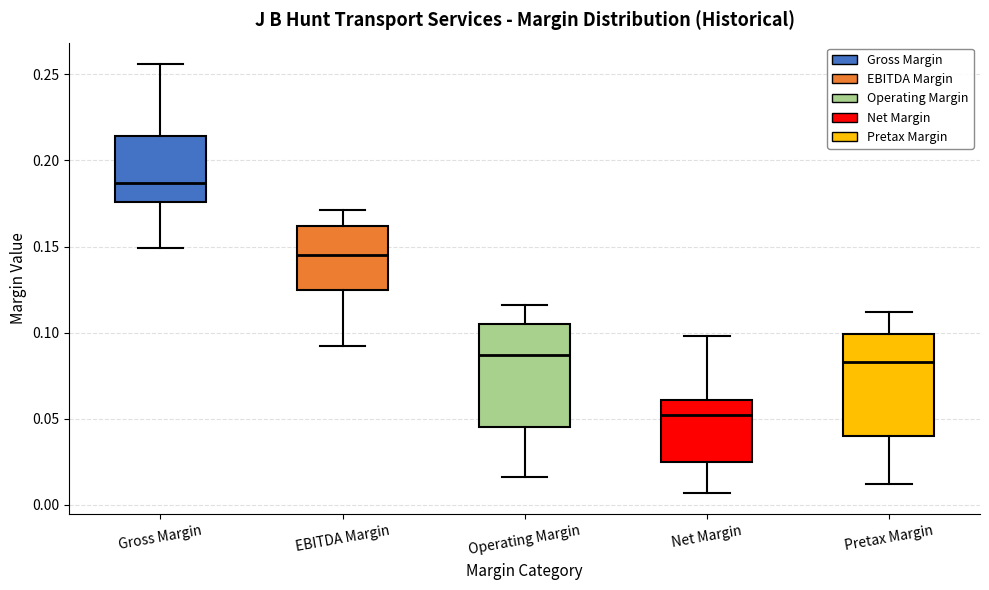

Where does the median line of the box for Net Margin sit on the y-axis? The values are not printed on the chart, so give them approximately, as read against the axis.

0.050